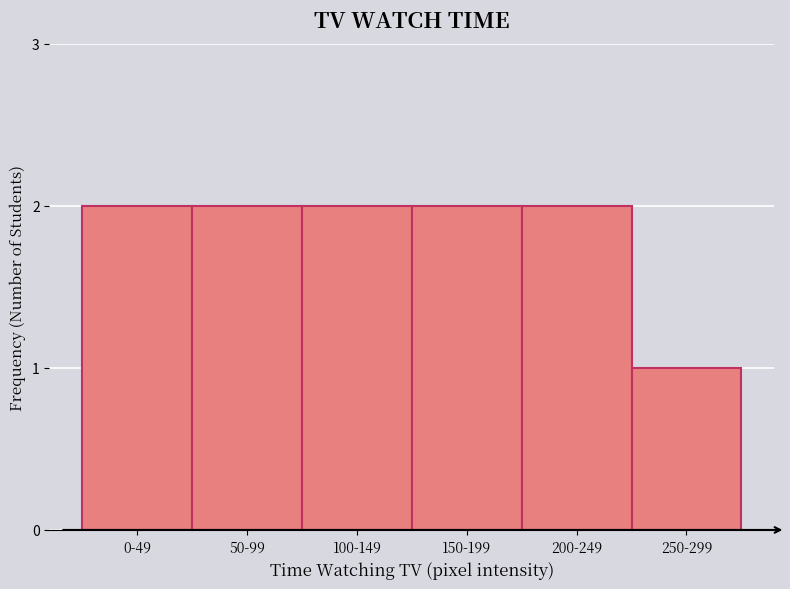

Reading left to right, what are all the values shown in this chart?

2	2	2	2	2	1